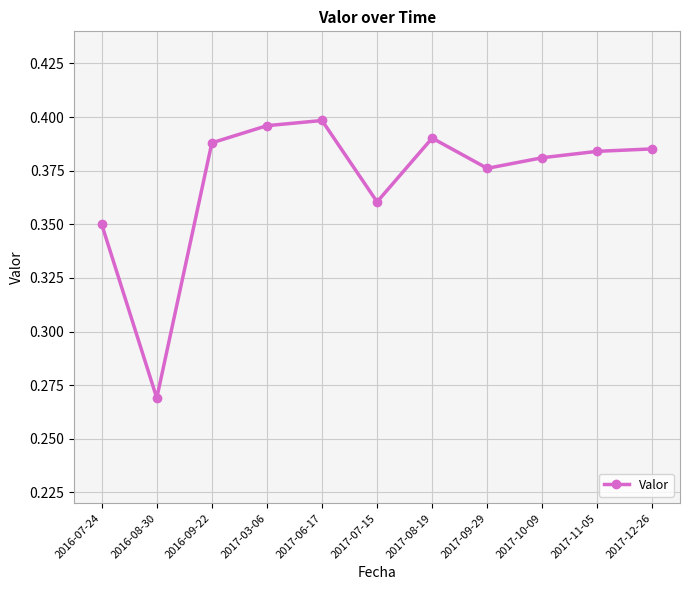

Is it true that the value at 2017-09-29 is 0.4?

True